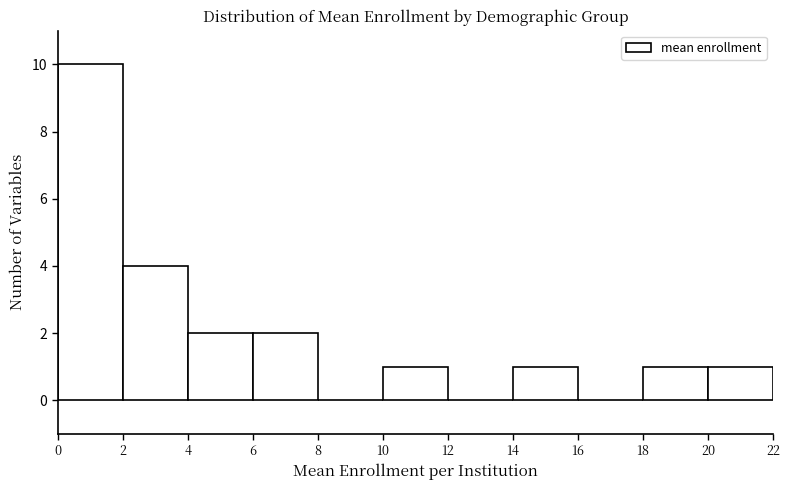

Reading left to right, list every bar in this chart as the range it spans on the x-axis followed by its height. The values are not printed on the chart, so give them approximately, as read against the axis.

0 to 2: 10
2 to 4: 4
4 to 6: 2
6 to 8: 2
8 to 10: 0
10 to 12: 1
12 to 14: 0
14 to 16: 1
16 to 18: 0
18 to 20: 1
20 to 22: 1